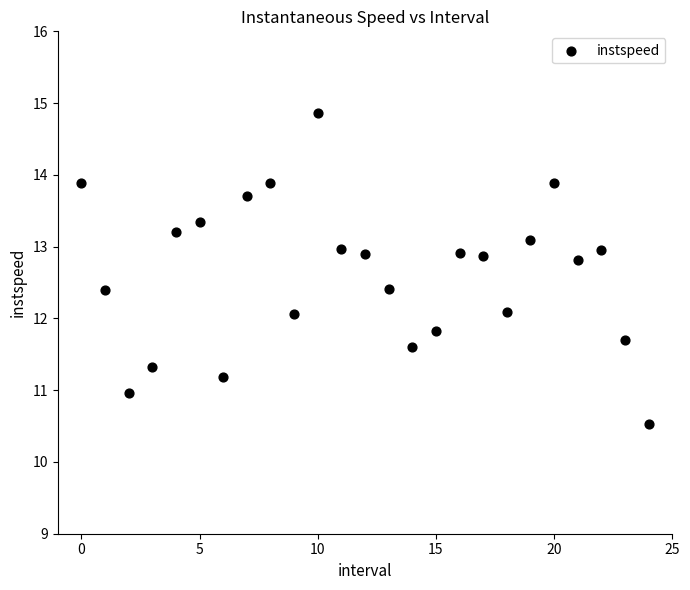

What is the range of Y values (max minus min)?

4.3